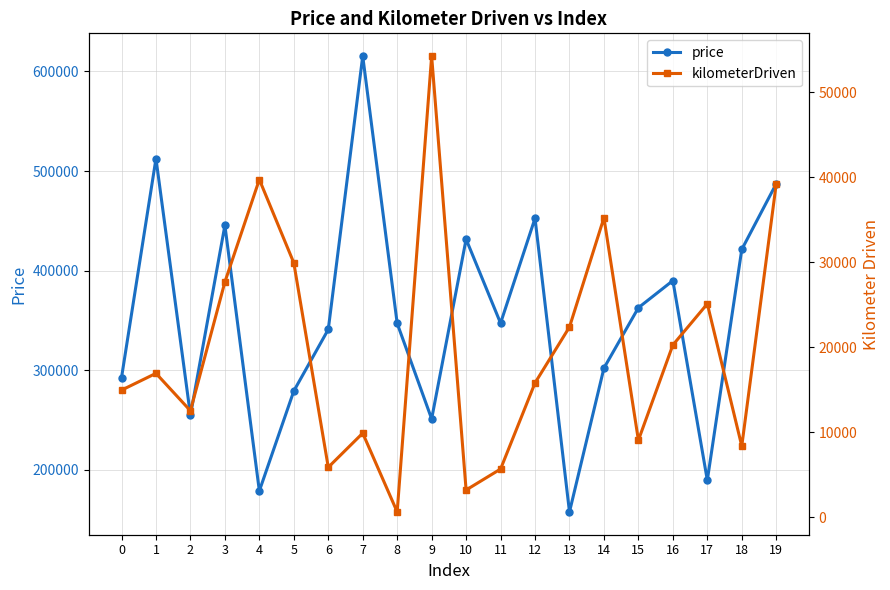

What are all the series names shown in the legend?

price, kilometerDriven